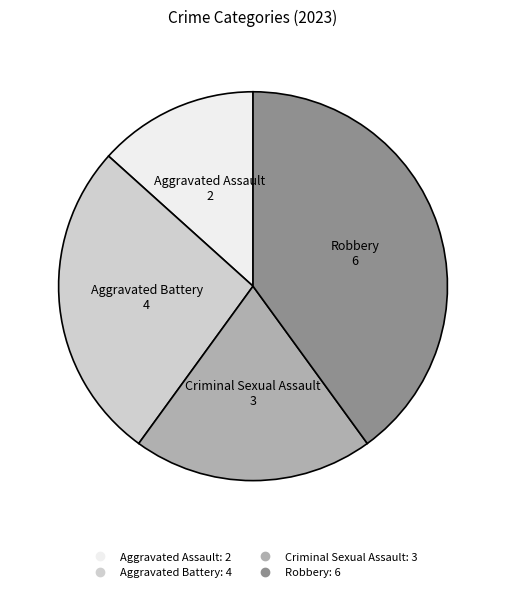

Rank the categories by value from lowest to highest.

Aggravated Assault, Criminal Sexual Assault, Aggravated Battery, Robbery